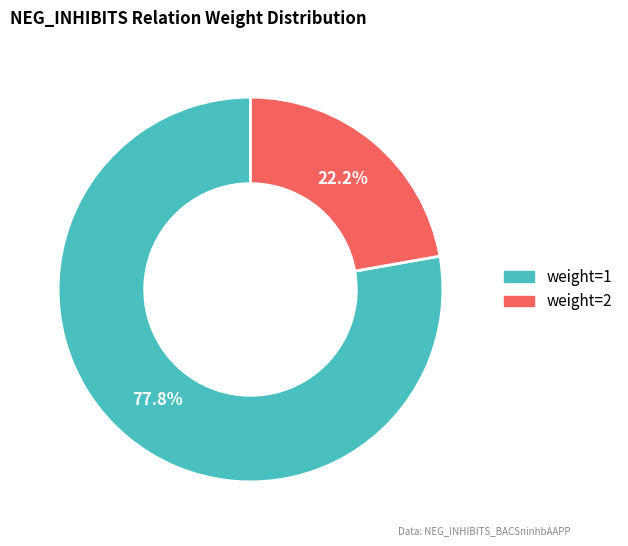

Which has a higher value, weight=1 or weight=2?

weight=1